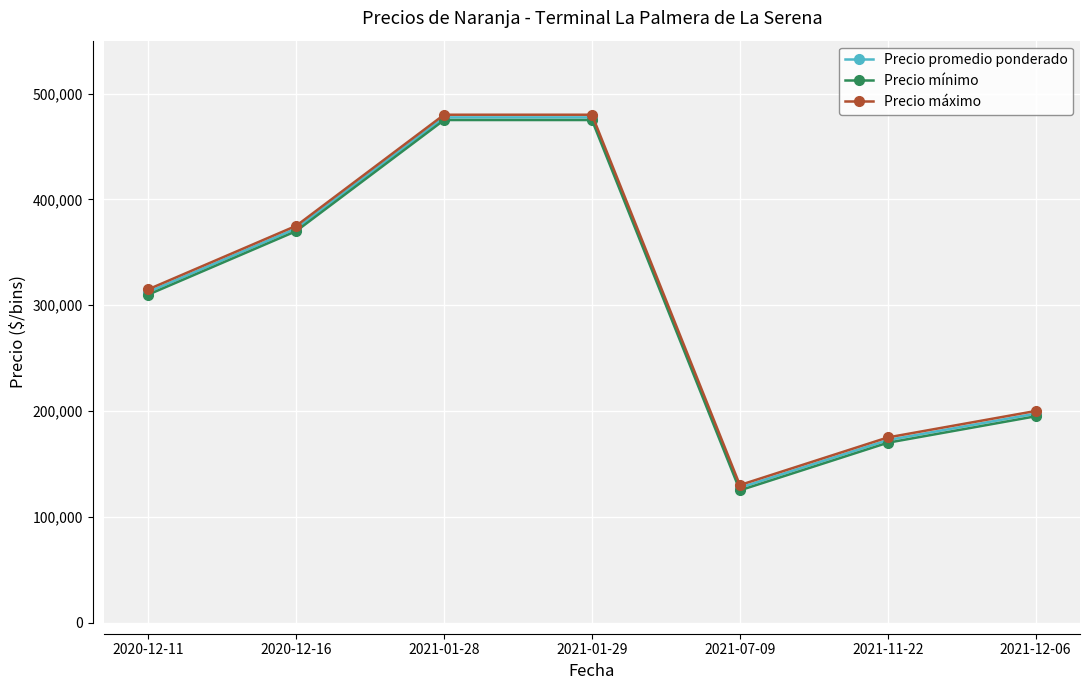

What is the difference between the Precio promedio ponderado values at 2020-12-16 and 2021-11-22?

200000